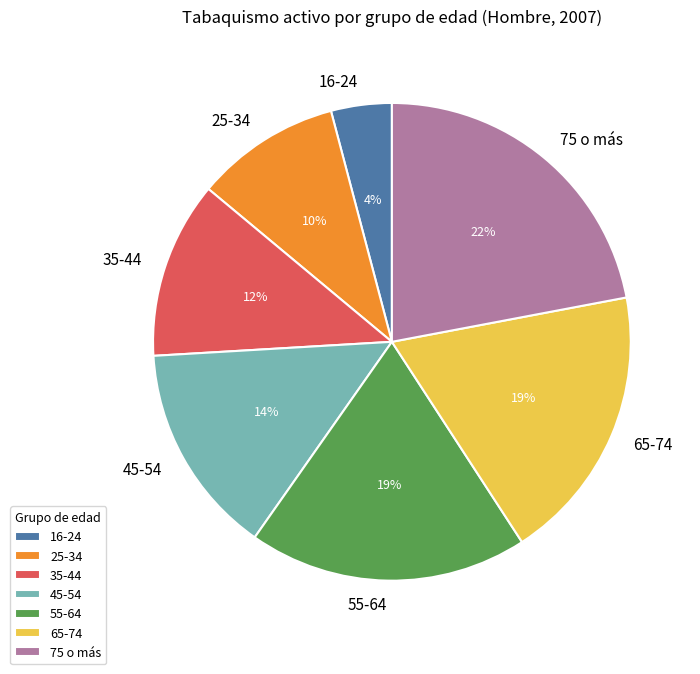

Is it true that 75 o más is 22% of the pie?

True